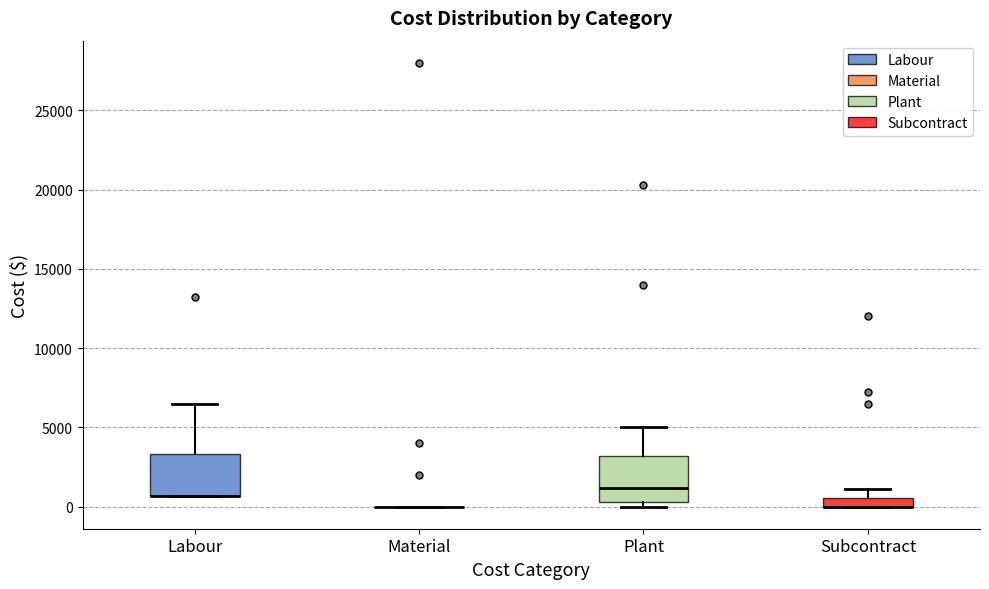

Where is the upper edge of the box for Subcontract on the y-axis? The values are not printed on the chart, so give them approximately, as read against the axis.

500